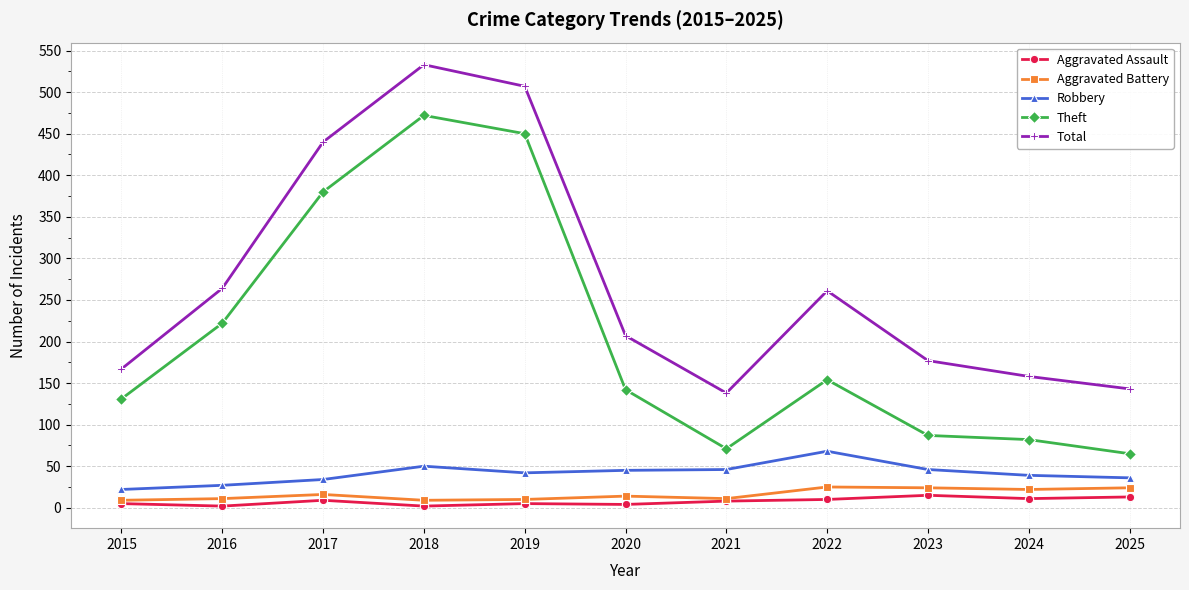

What is the difference between the maximum and second lowest values in the Robbery series?

41